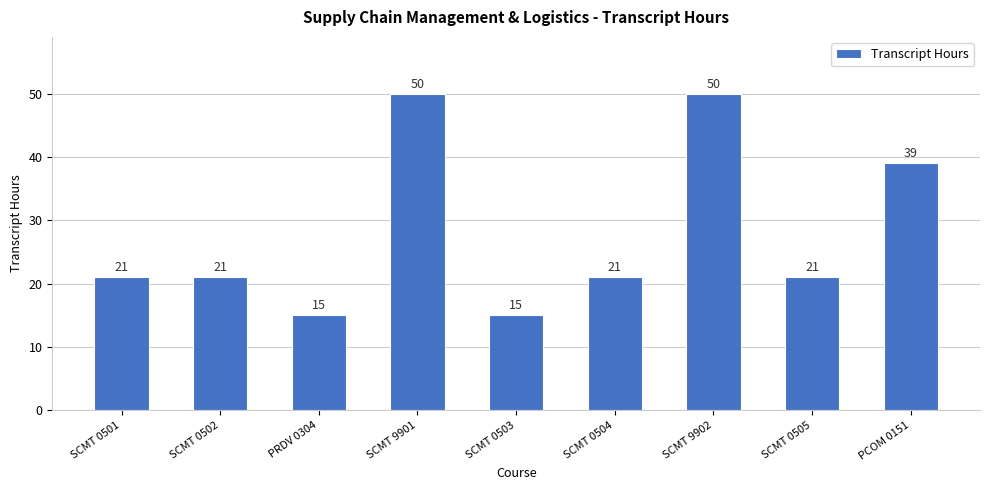

Count the values in the range 21 to 39.

5